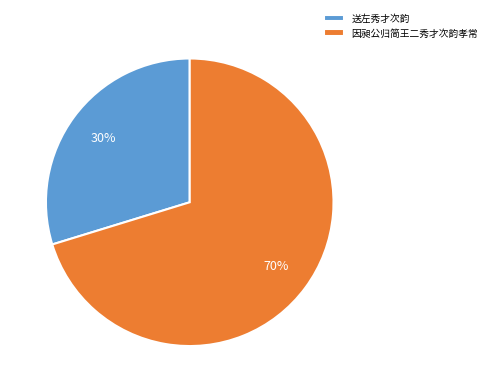

To the nearest percent, what is the average slice percentage?

50%